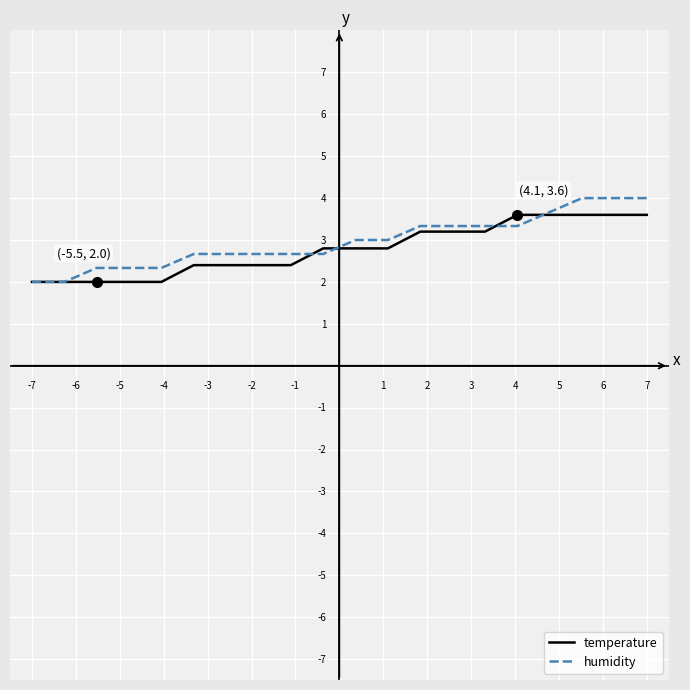

List the series in order of their overall mean, highest first.

humidity, temperature